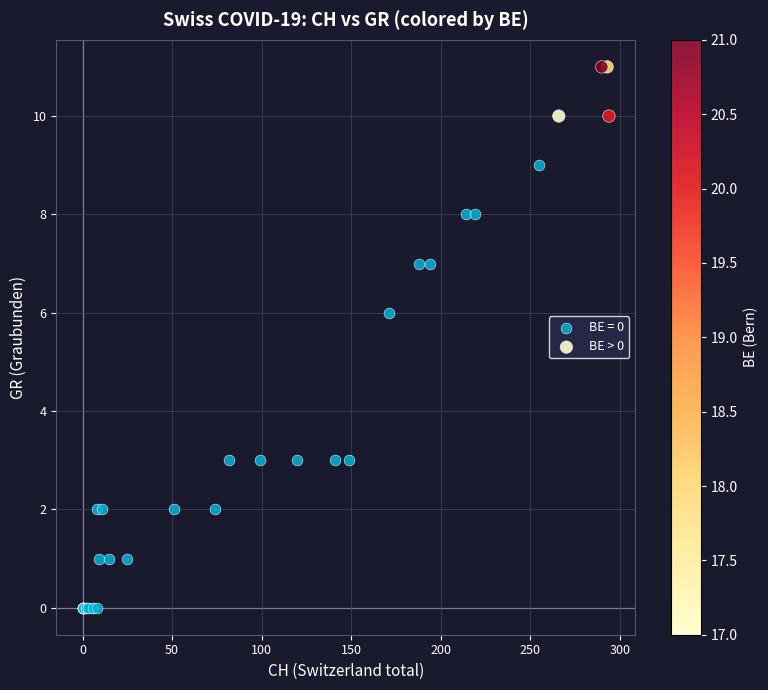

Which series has the largest Y range (max minus min)?

BE = 0